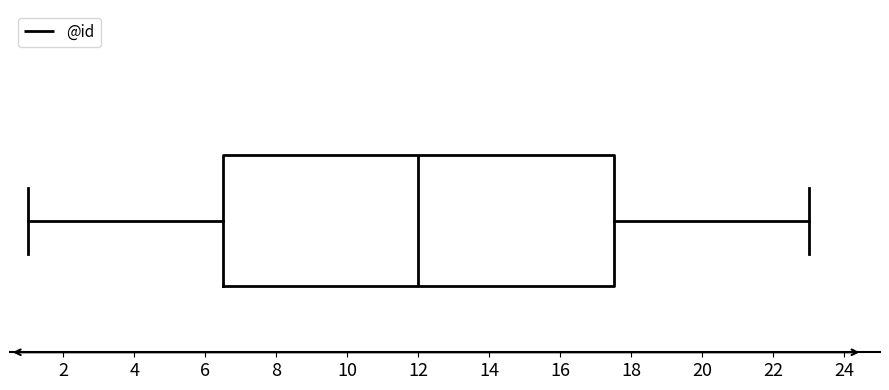

Transcribe this box plot: give where the median line is, the range the box spans, and where the two whiskers end, as read against the x-axis. The values are not printed on the chart, so give them approximately, as read against the axis.

median 12.0, box 6.6 to 17.6, whiskers 1.0 to 23.0